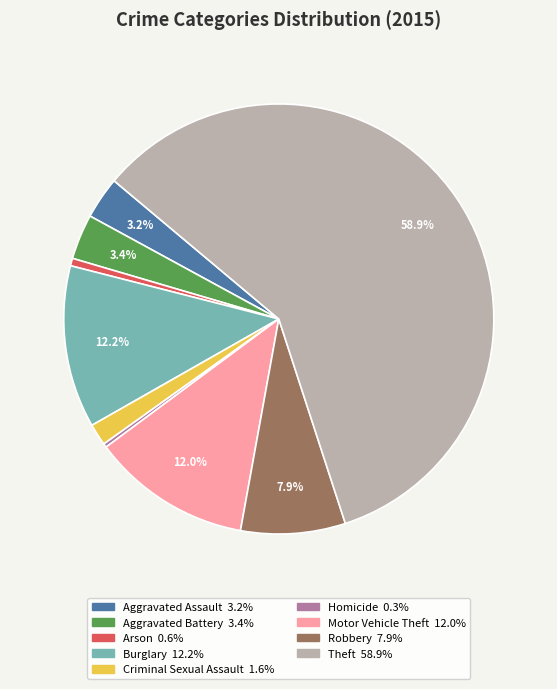

Does Motor Vehicle Theft represent more than half of the total?

No